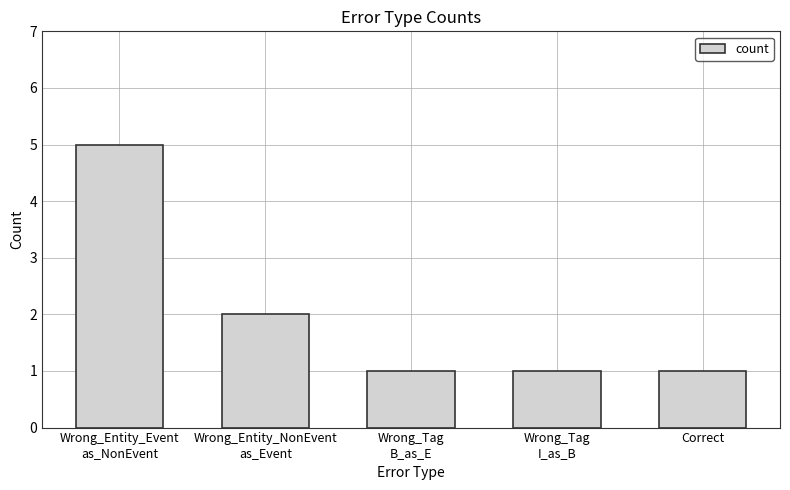

What is the sum of all values?

10